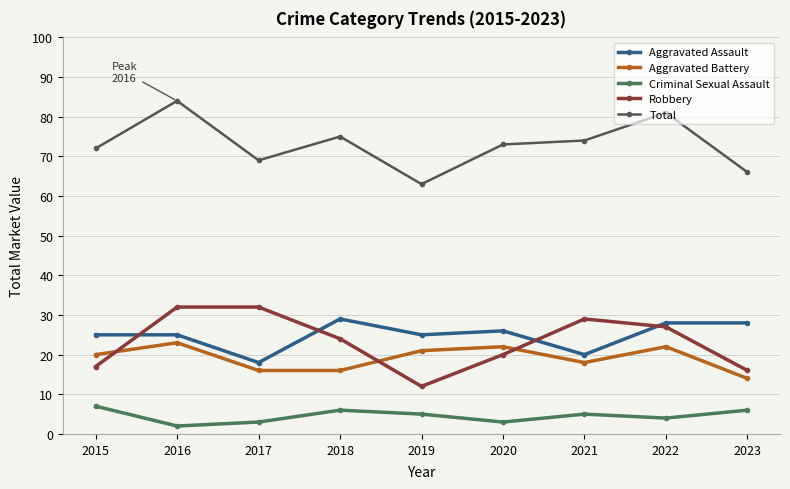

Reading right to left, what are all the values shown in this chart?

Aggravated Assault: 28	28	20	26	25	29	18	25	25
Aggravated Battery: 14	22	18	22	21	16	16	23	20
Criminal Sexual Assault: 6	4	5	3	5	6	3	2	7
Robbery: 16	27	29	20	12	24	32	32	17
Total: 66	81	74	73	63	75	69	84	72